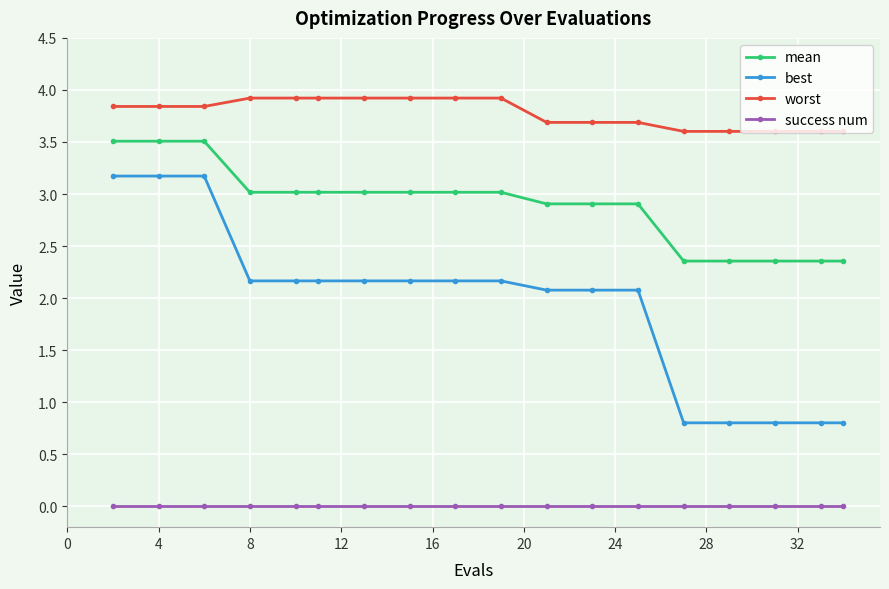

At how many categories does at least one series exceed 2?

18